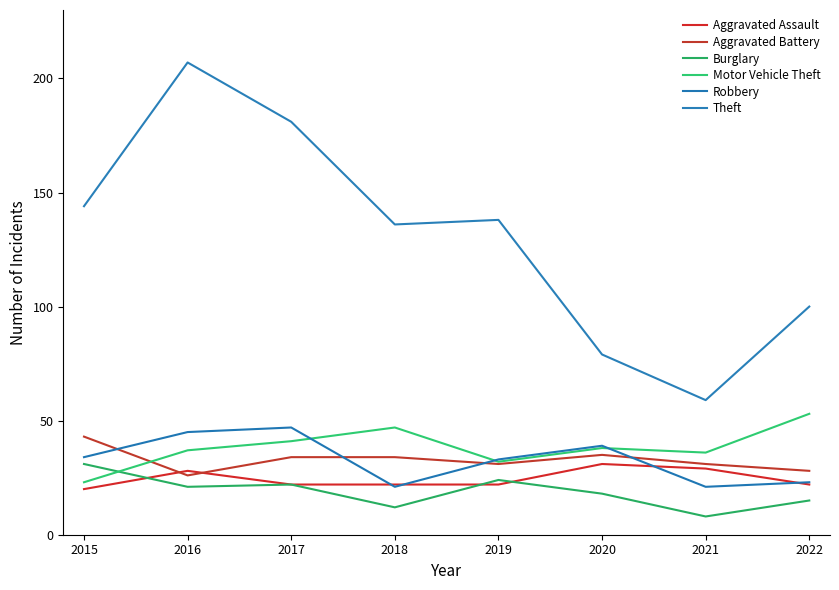

What is the maximum value shown in the chart?

207